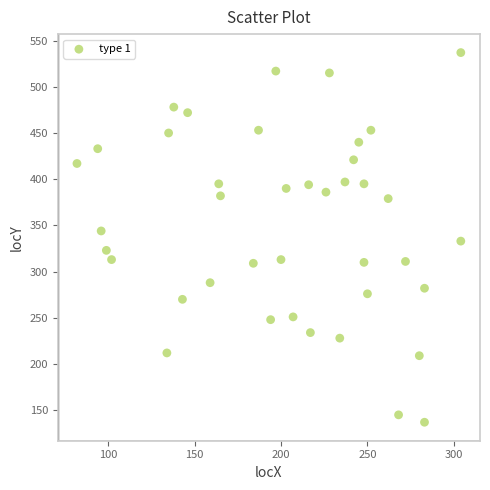

What is the range of Y values (max minus min)?

400